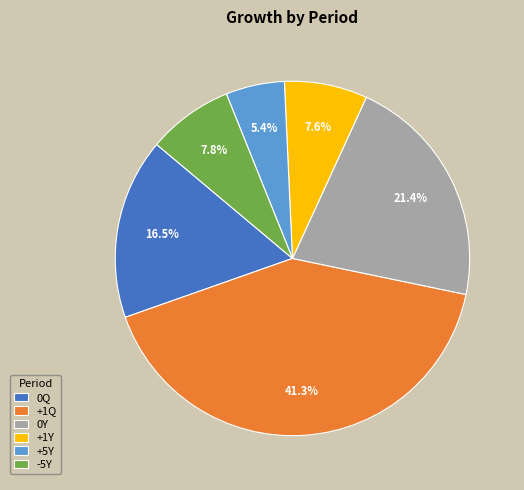

Which category has the smallest portion of the pie?

+5Y